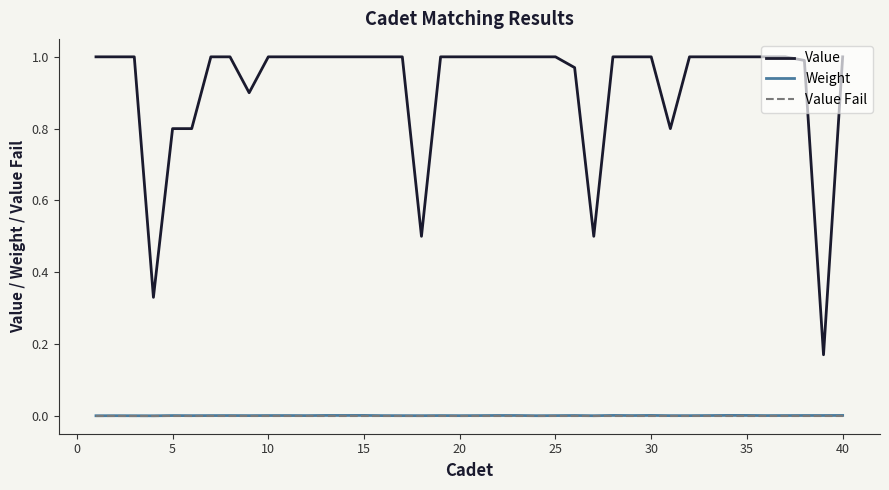

Which series has the widest spread of values?

Value